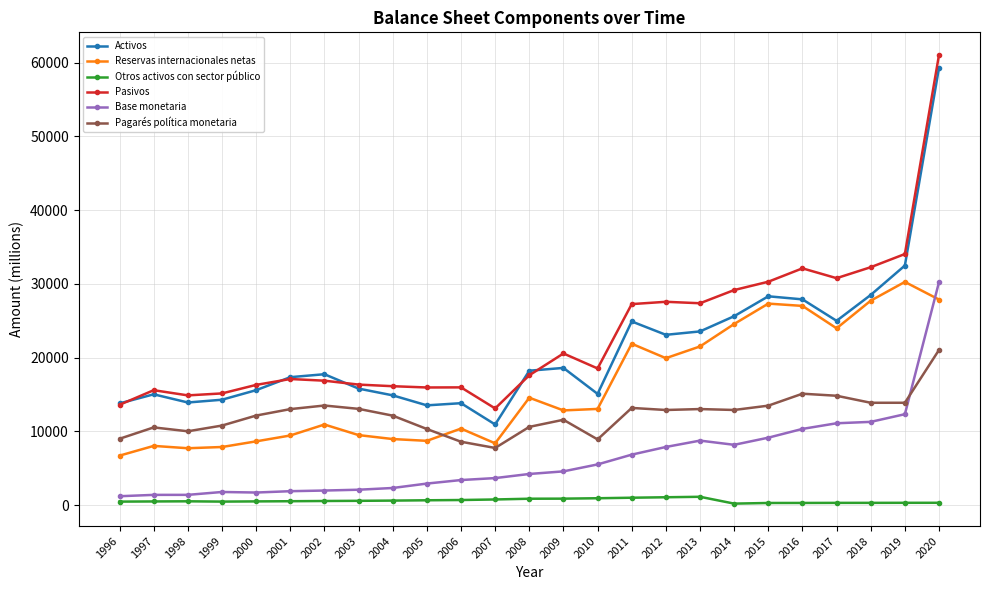

How many data points does each series have?

25